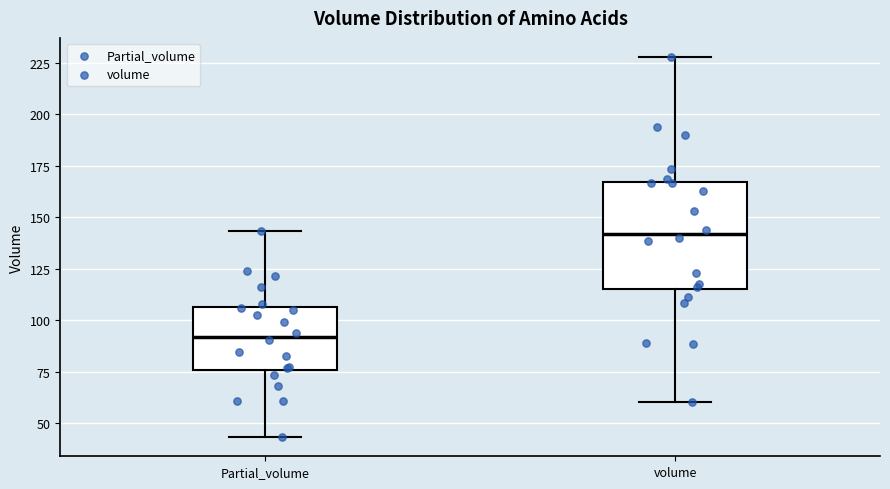

Which box is the tallest, from its lower edge to its upper edge?

volume